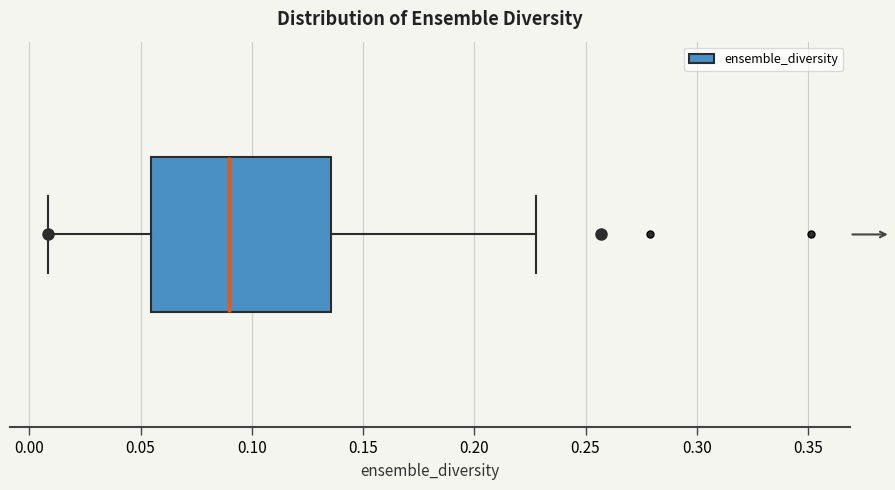

Read this box plot against the x-axis: the position of the median line, the range covered by the box, and the ends of both whiskers. The values are not printed on the chart, so give them approximately, as read against the axis.

median 0.090, box 0.055 to 0.135, whiskers 0.010 to 0.230